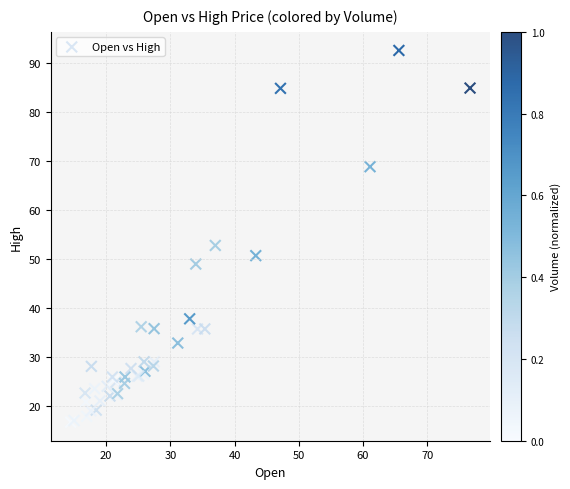

What Y value in the scatter plot is closest to 54?

52.8